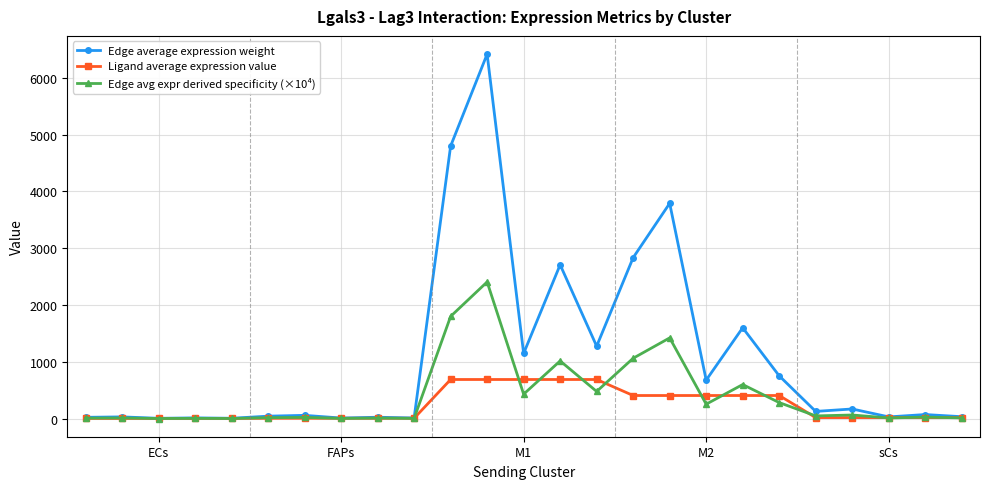

What are all the series names shown in the legend?

Edge average expression weight, Ligand average expression value, Edge avg expr derived specificity (×10⁴)